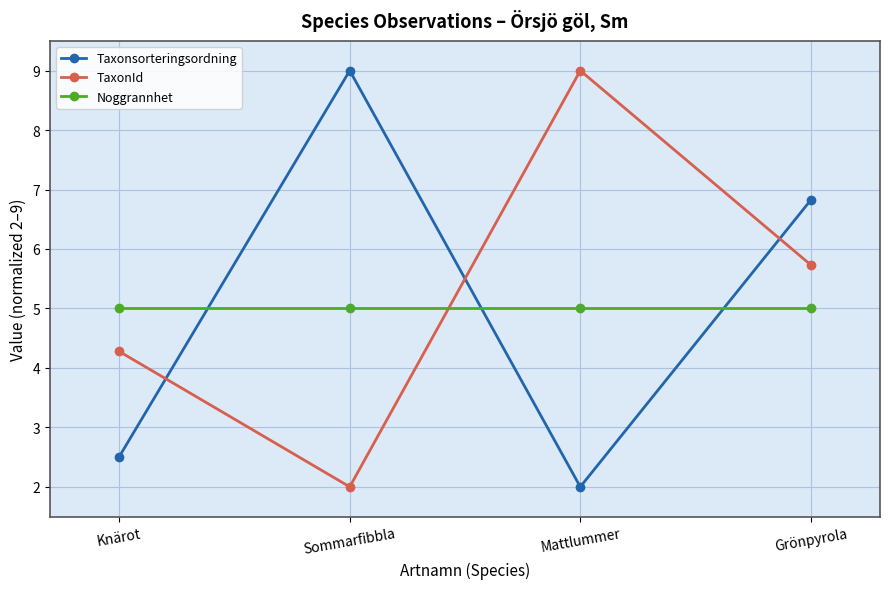

In TaxonId, how many points are lower than both neighbors (excluding endpoints)?

1